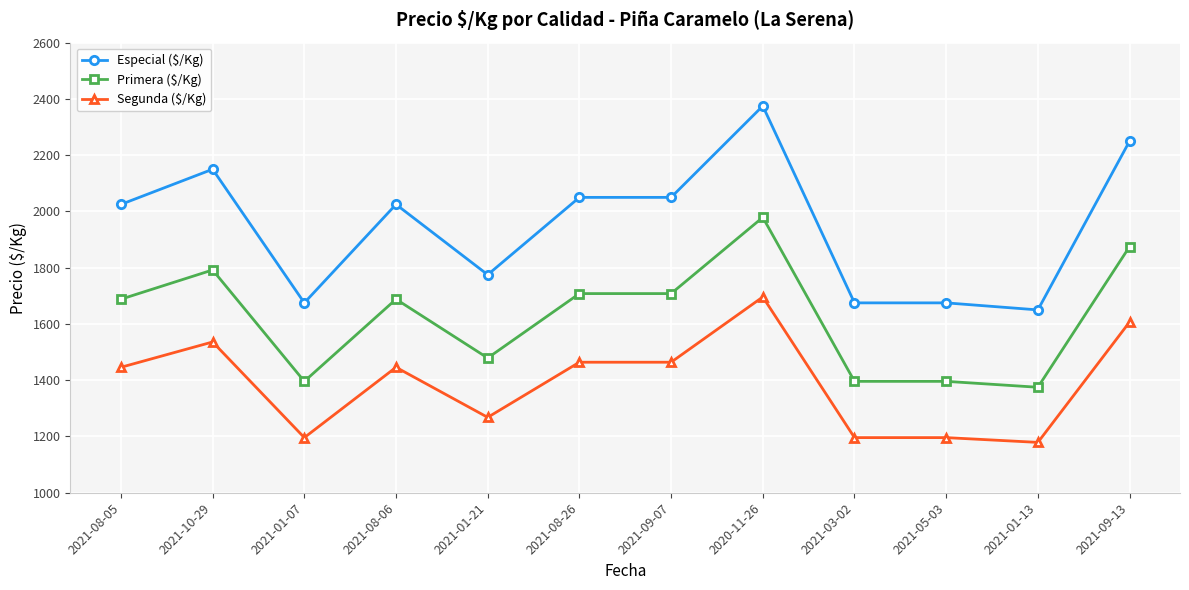

Does the chart display data point markers on the line(s)?

Yes